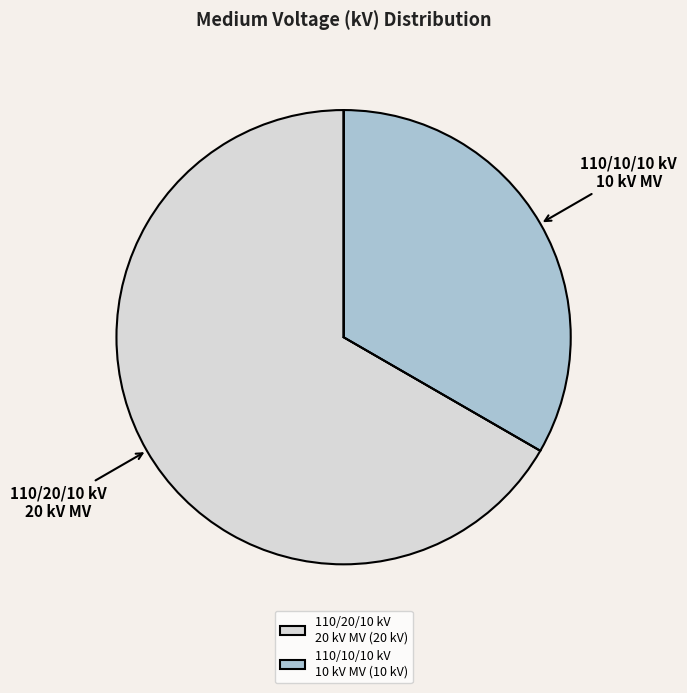

Is it true that 110/10/10 kV 10 kV MV is 33% of the pie?

True